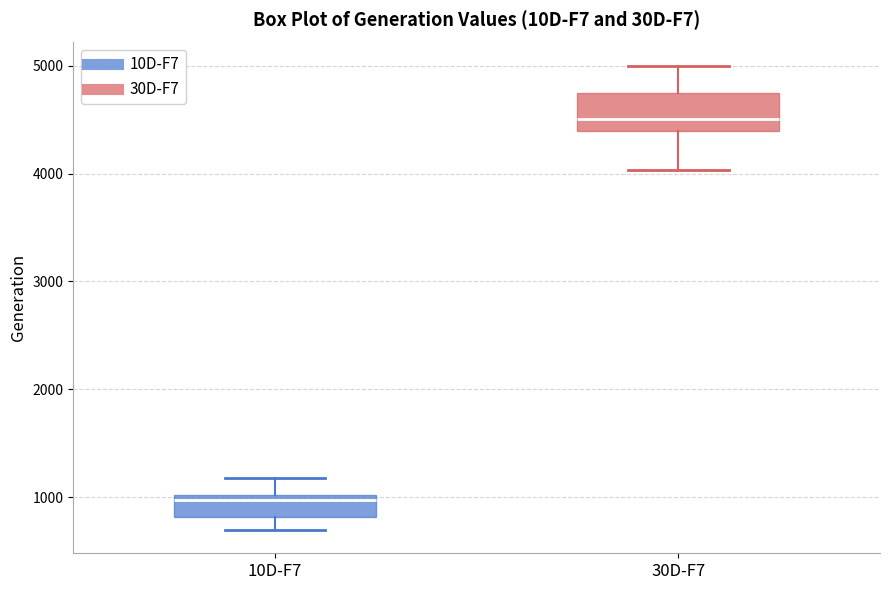

Which box's median line is the highest?

30D-F7